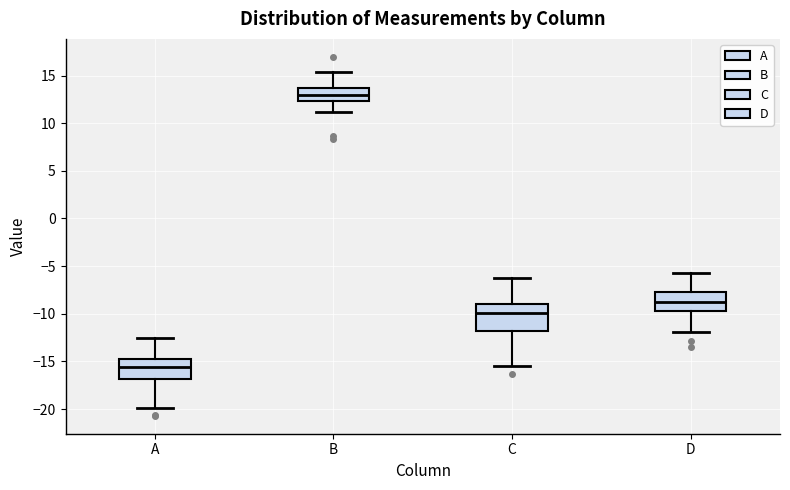

Which box's median line is the lowest?

A